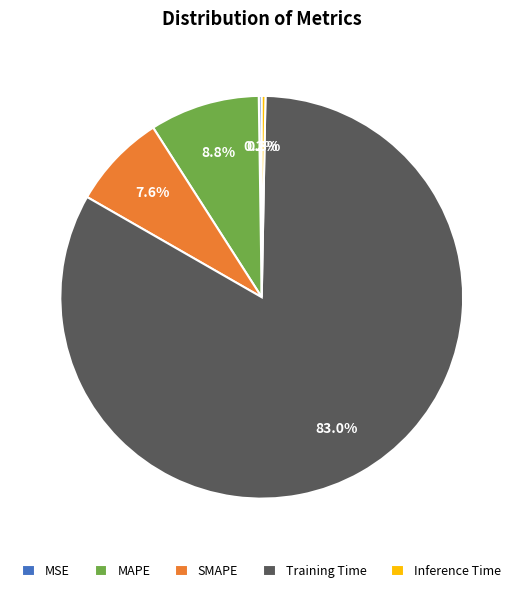

Do Inference Time and Training Time together represent more than half of the pie?

Yes